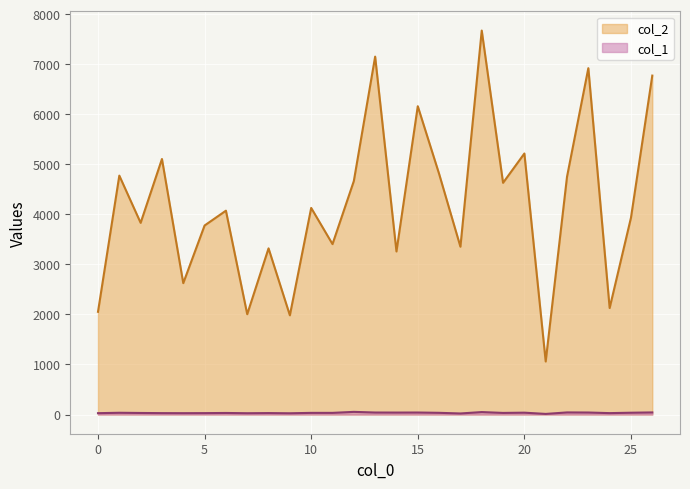

What is the greatest value displayed?

7674